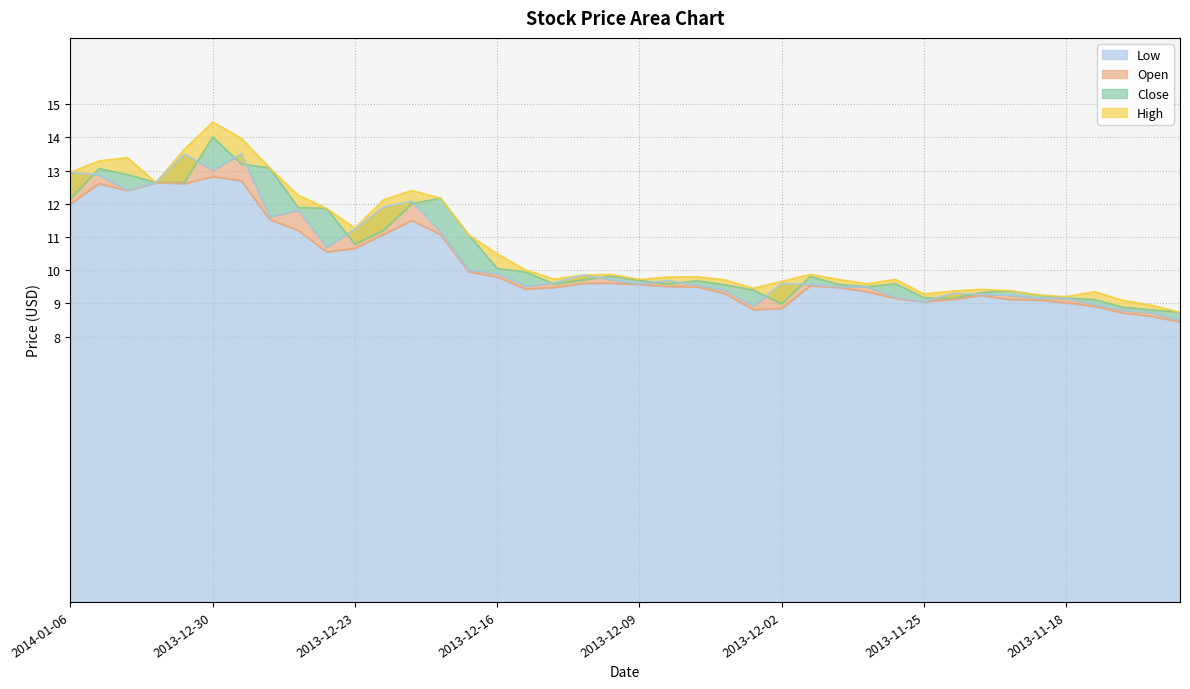

Reading left to right, transcribe all the data shown in this chart.

Close: 2014-01-06=12.2	2014-01-03=13.1	2014-01-02=12.9	2014-01-01=12.6	2013-12-31=12.6	2013-12-30=14.0	2013-12-27=13.2	2013-12-26=13.1	2013-12-25=11.9	2013-12-24=11.9	2013-12-23=10.8	2013-12-20=11.2	2013-12-19=12.0	2013-12-18=12.2	2013-12-17=11.1	2013-12-16=10.1	2013-12-13=9.9	2013-12-12=9.6	2013-12-11=9.7	2013-12-10=9.8	2013-12-09=9.7	2013-12-06=9.6	2013-12-05=9.7	2013-12-04=9.6	2013-12-03=9.4	2013-12-02=9.0	2013-11-29=9.8	2013-11-28=9.6	2013-11-27=9.5	2013-11-26=9.6	2013-11-25=9.2	2013-11-22=9.1	2013-11-21=9.3	2013-11-20=9.4	2013-11-19=9.2	2013-11-18=9.2	2013-11-15=9.1	2013-11-14=8.9	2013-11-13=8.8	2013-11-12=8.7
High: 2014-01-06=12.9	2014-01-03=13.3	2014-01-02=13.4	2014-01-01=12.6	2013-12-31=13.6	2013-12-30=14.5	2013-12-27=14.0	2013-12-26=13.1	2013-12-25=12.3	2013-12-24=11.9	2013-12-23=11.3	2013-12-20=12.1	2013-12-19=12.4	2013-12-18=12.2	2013-12-17=11.1	2013-12-16=10.5	2013-12-13=10.0	2013-12-12=9.7	2013-12-11=9.8	2013-12-10=9.9	2013-12-09=9.7	2013-12-06=9.8	2013-12-05=9.8	2013-12-04=9.7	2013-12-03=9.4	2013-12-02=9.7	2013-11-29=9.9	2013-11-28=9.7	2013-11-27=9.6	2013-11-26=9.7	2013-11-25=9.3	2013-11-22=9.4	2013-11-21=9.4	2013-11-20=9.4	2013-11-19=9.2	2013-11-18=9.2	2013-11-15=9.3	2013-11-14=9.1	2013-11-13=8.9	2013-11-12=8.7
Low: 2014-01-06=12.0	2014-01-03=12.6	2014-01-02=12.4	2014-01-01=12.6	2013-12-31=12.6	2013-12-30=12.8	2013-12-27=12.7	2013-12-26=11.5	2013-12-25=11.2	2013-12-24=10.6	2013-12-23=10.7	2013-12-20=11.1	2013-12-19=11.5	2013-12-18=11.1	2013-12-17=9.9	2013-12-16=9.8	2013-12-13=9.4	2013-12-12=9.5	2013-12-11=9.6	2013-12-10=9.6	2013-12-09=9.6	2013-12-06=9.5	2013-12-05=9.5	2013-12-04=9.3	2013-12-03=8.8	2013-12-02=8.8	2013-11-29=9.5	2013-11-28=9.5	2013-11-27=9.3	2013-11-26=9.2	2013-11-25=9.1	2013-11-22=9.1	2013-11-21=9.2	2013-11-20=9.1	2013-11-19=9.1	2013-11-18=9.0	2013-11-15=8.9	2013-11-14=8.7	2013-11-13=8.6	2013-11-12=8.4
Open: 2014-01-06=12.9	2014-01-03=12.9	2014-01-02=12.4	2014-01-01=12.6	2013-12-31=13.5	2013-12-30=13.0	2013-12-27=13.5	2013-12-26=11.6	2013-12-25=11.8	2013-12-24=10.7	2013-12-23=11.2	2013-12-20=11.9	2013-12-19=12.1	2013-12-18=11.2	2013-12-17=10.0	2013-12-16=9.9	2013-12-13=9.5	2013-12-12=9.6	2013-12-11=9.8	2013-12-10=9.7	2013-12-09=9.6	2013-12-06=9.7	2013-12-05=9.6	2013-12-04=9.4	2013-12-03=8.9	2013-12-02=9.6	2013-11-29=9.6	2013-11-28=9.5	2013-11-27=9.5	2013-11-26=9.2	2013-11-25=9.1	2013-11-22=9.3	2013-11-21=9.3	2013-11-20=9.2	2013-11-19=9.2	2013-11-18=9.2	2013-11-15=9.0	2013-11-14=8.8	2013-11-13=8.7	2013-11-12=8.5